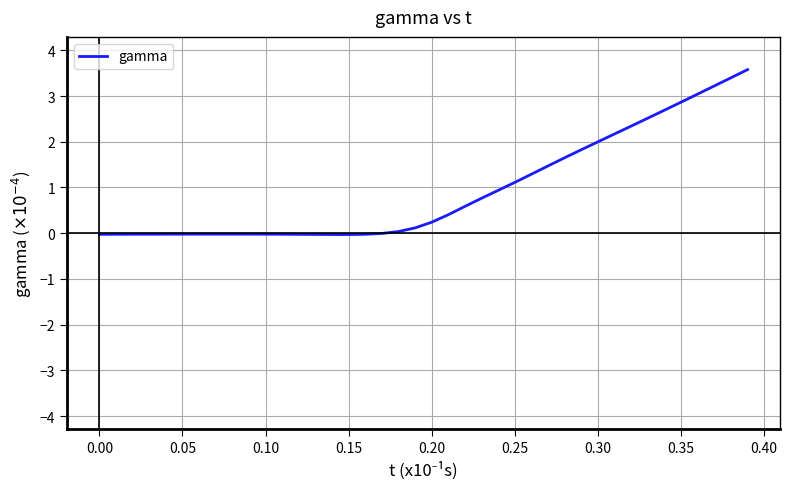

What is the greatest value displayed?

3.6